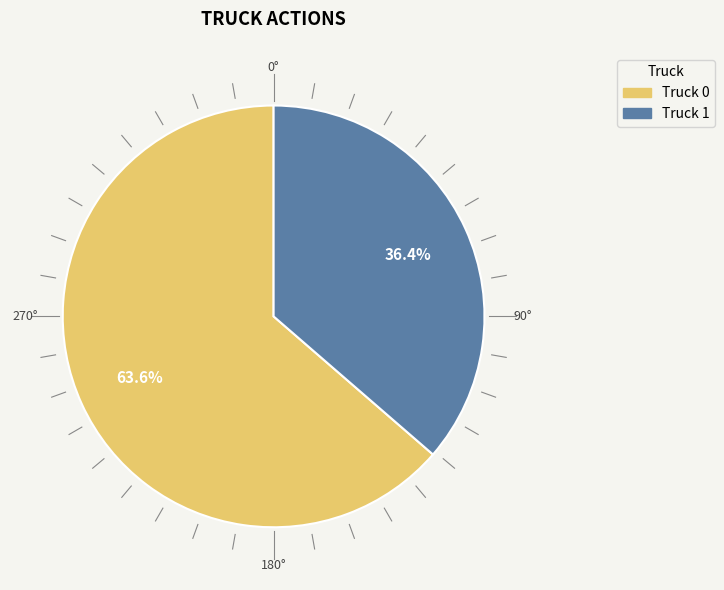

Count the number of slices in the pie.

2